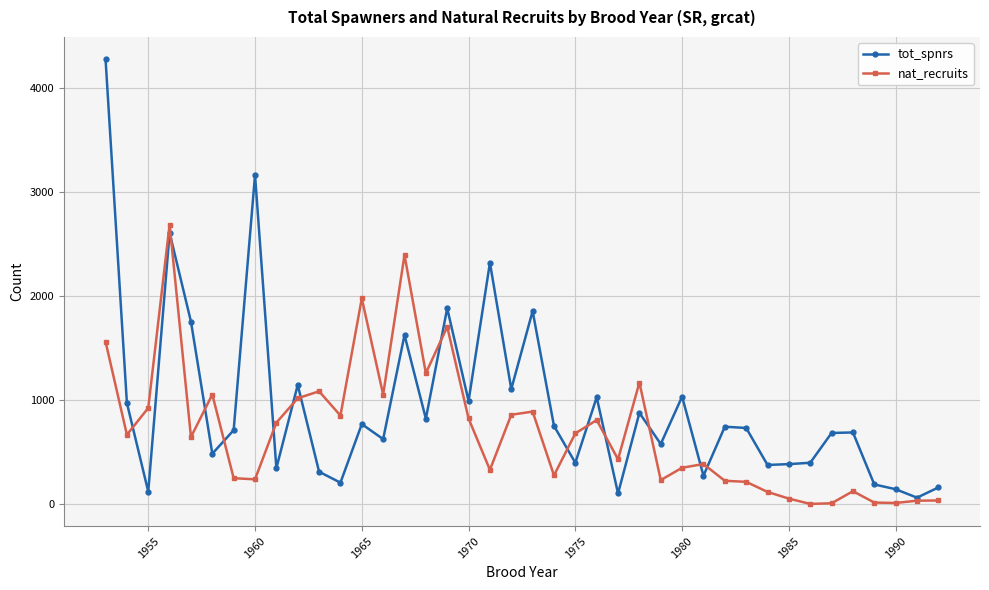

Which series has the largest total across all categories?

tot_spnrs